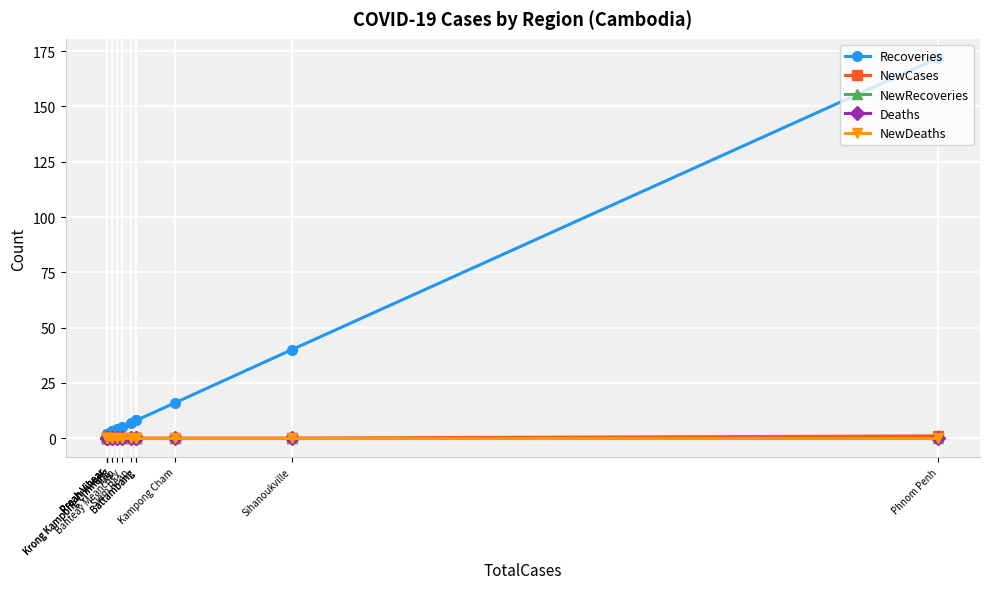

What is the value of the Recoveries point at the 6th from the left?

7